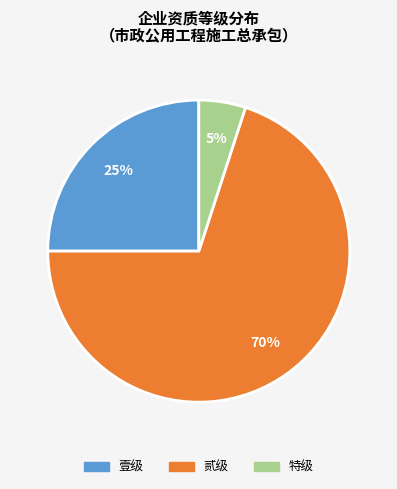

To the nearest percent, what is the difference between the largest and smallest slice percentages?

65%